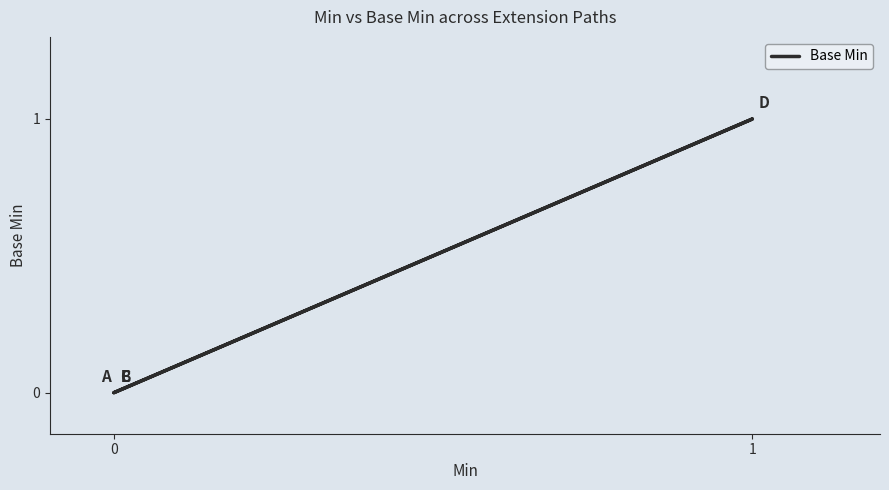

What is the value of the 4th point from the left?

1